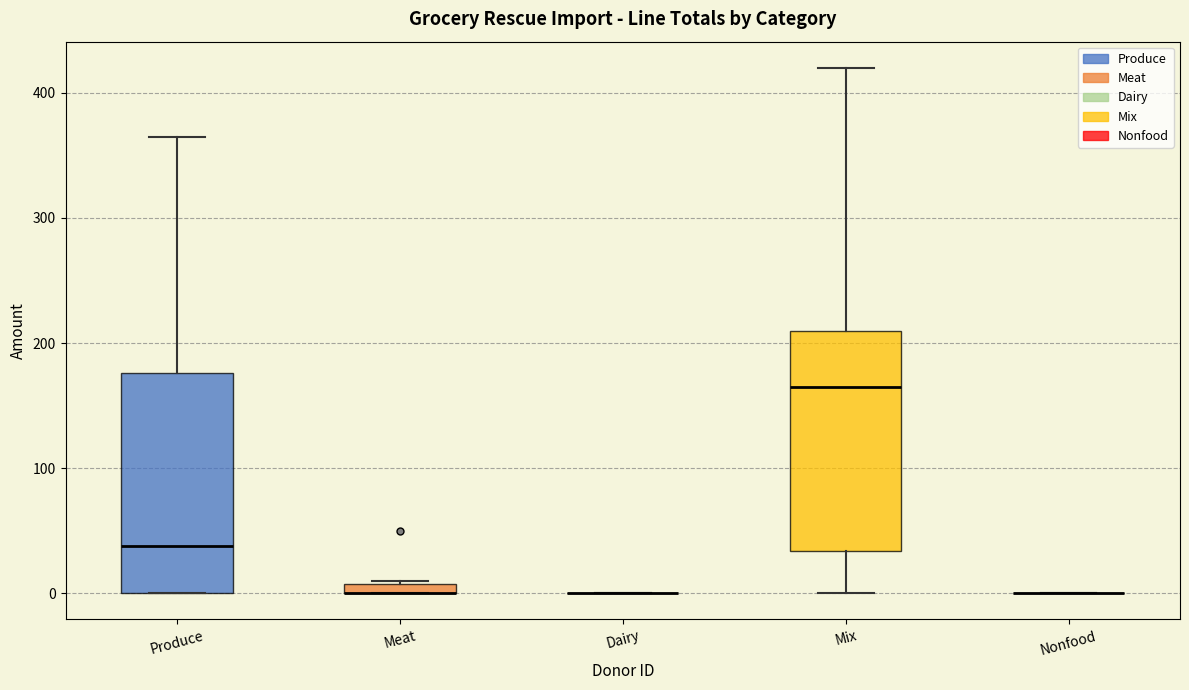

Where does the upper whisker of the box for Produce end on the y-axis? The values are not printed on the chart, so give them approximately, as read against the axis.

370